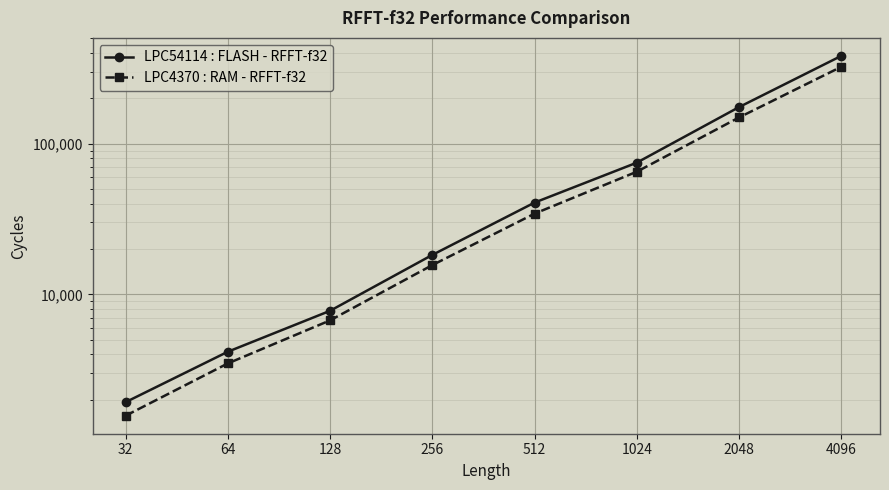

What is the smallest value displayed?

1564